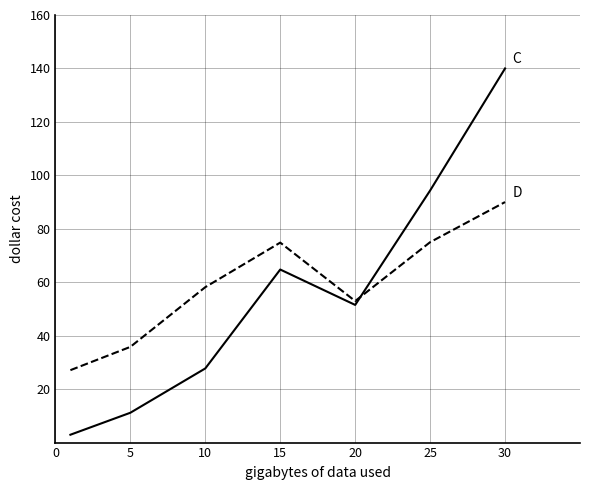

What is the maximum value shown in the chart?

140.0